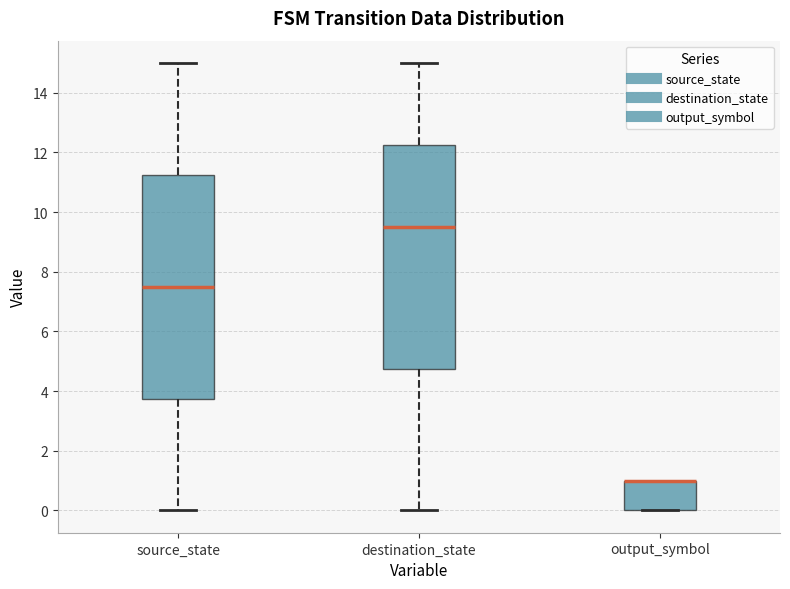

Reading left to right, transcribe this box plot: for each box, give where its median line is, the range the box spans, and where its two whiskers end, as read against the y-axis. The values are not printed on the chart, so give them approximately, as read against the axis.

source_state: median 7.6, box 3.8 to 11.2, whiskers 0.0 to 15.0
destination_state: median 9.6, box 4.8 to 12.2, whiskers 0.0 to 15.0
output_symbol: median 1.0 (drawn on the box's upper edge), box 0.0 to 1.0, whiskers 0.0 to 1.0